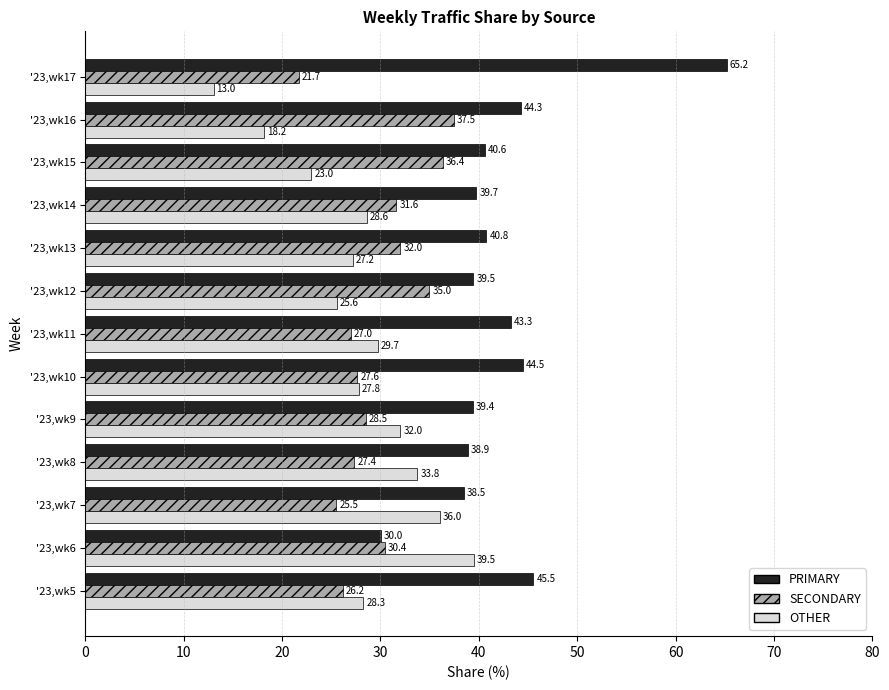

List the series in order of their peak value, highest first.

PRIMARY, OTHER, SECONDARY